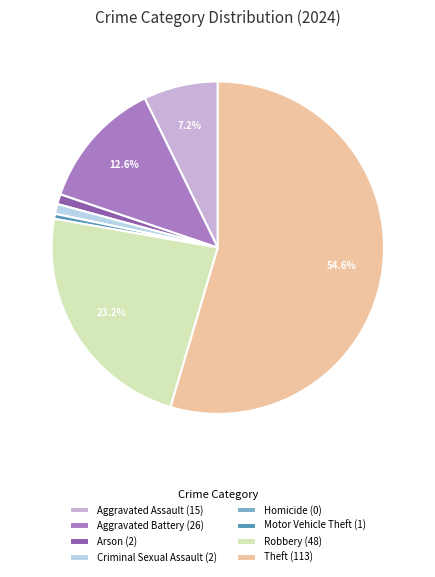

Do Motor Vehicle Theft (1) and Theft (113) together represent more than half of the pie?

Yes